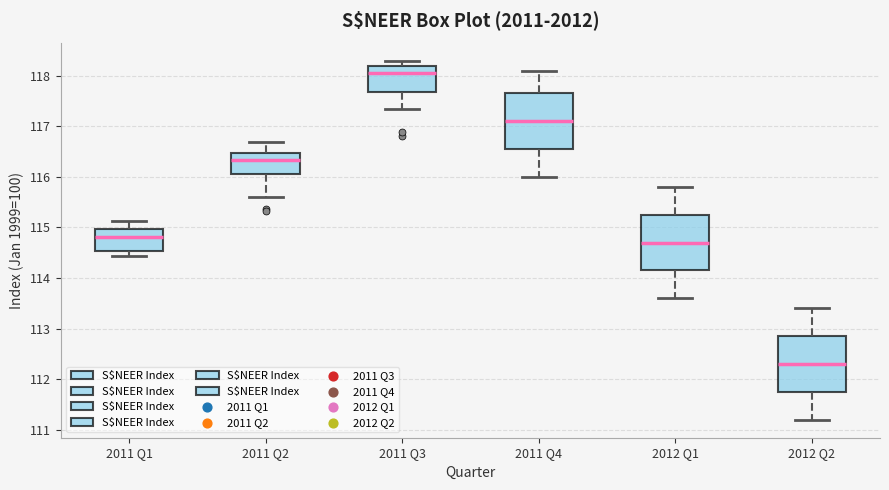

Reading left to right, read every box against the y-axis: the position of its median line, the range the box covers, and the ends of its whiskers. The values are not printed on the chart, so give them approximately, as read against the axis.

2011 Q1: median 114.8, box 114.5 to 115.0, whiskers 114.4 to 115.1
2011 Q2: median 116.3, box 116.1 to 116.5, whiskers 115.6 to 116.7
2011 Q3: median 118.1, box 117.7 to 118.2, whiskers 117.3 to 118.3
2011 Q4: median 117.1, box 116.6 to 117.7, whiskers 116.0 to 118.1
2012 Q1: median 114.7, box 114.2 to 115.3, whiskers 113.6 to 115.8
2012 Q2: median 112.3, box 111.8 to 112.9, whiskers 111.2 to 113.4